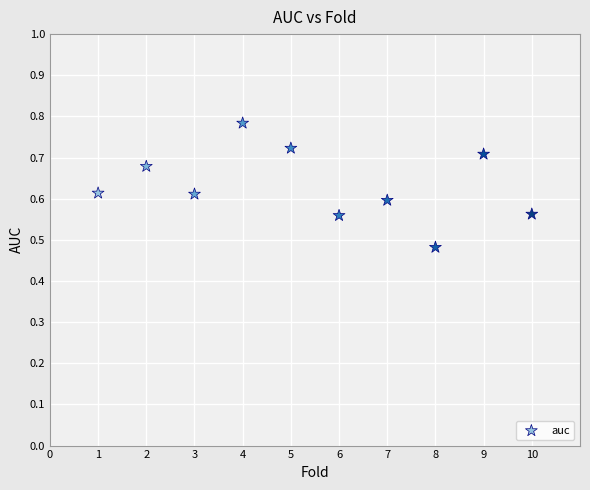

What is the range of Y values (max minus min)?

0.3